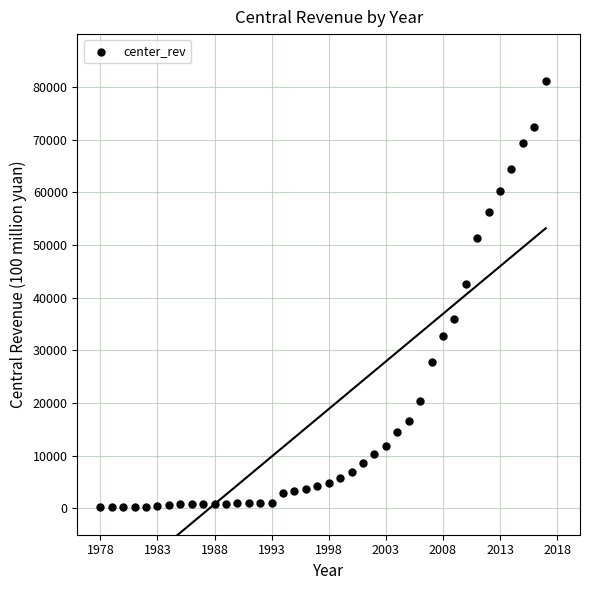

What is the range of Y values (max minus min)?

80947.6